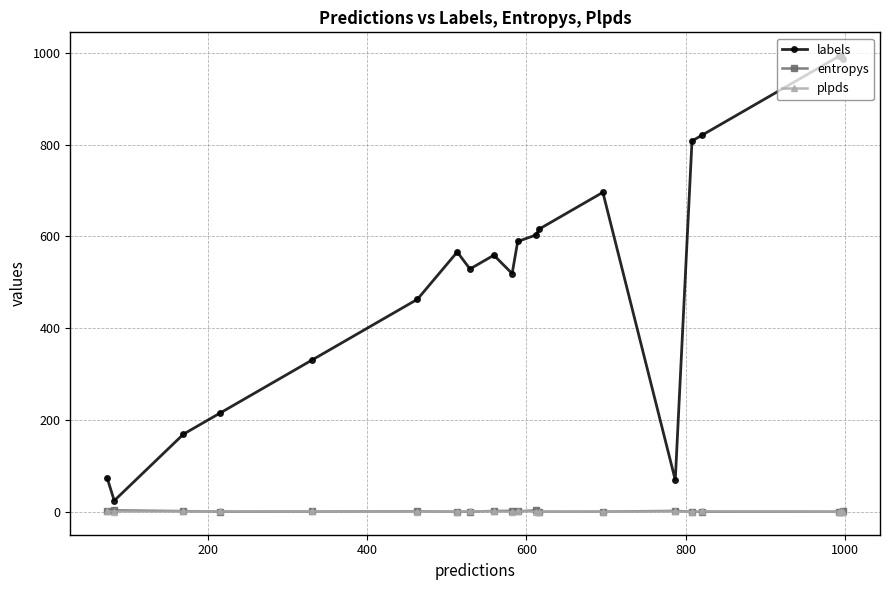

True or false: plpds and labels cross at least once.

False